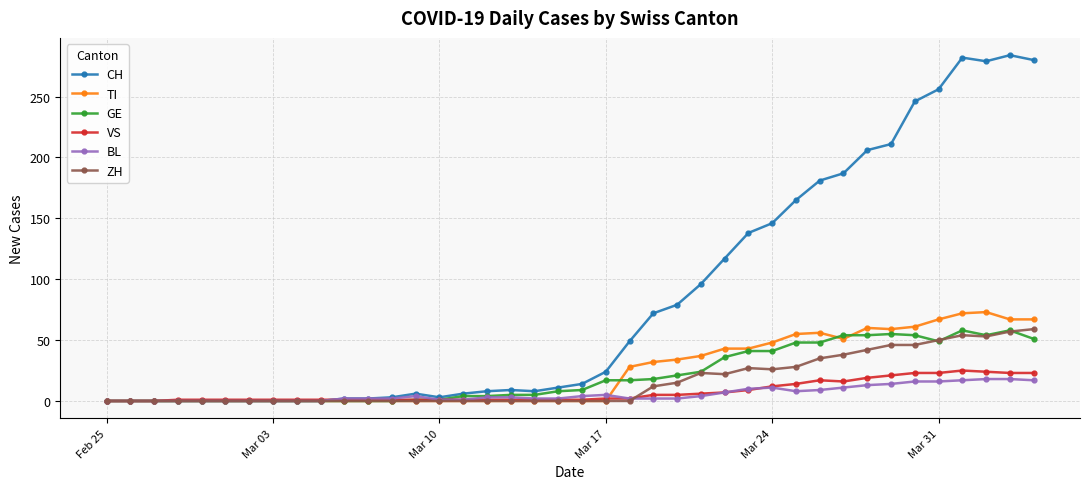

Does the chart display data point markers on the line(s)?

Yes